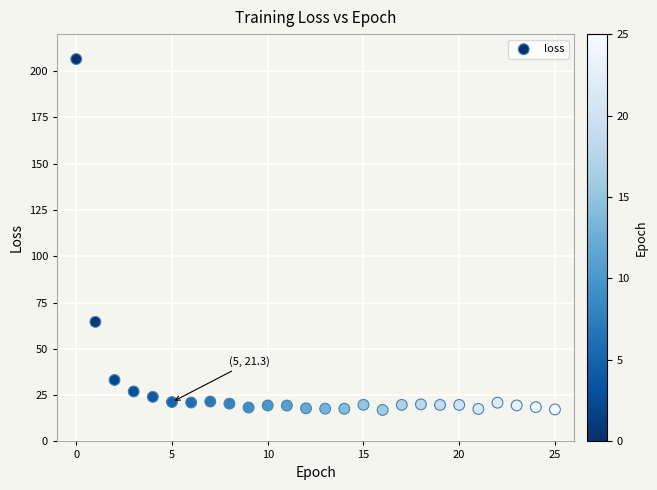

What is the range of Y values (max minus min)?

189.5